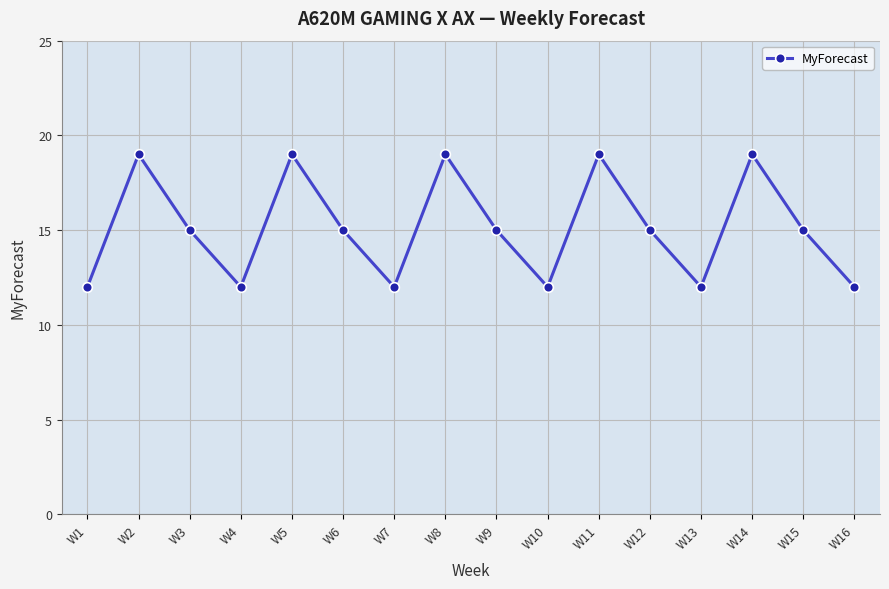

What is the greatest value displayed?

19